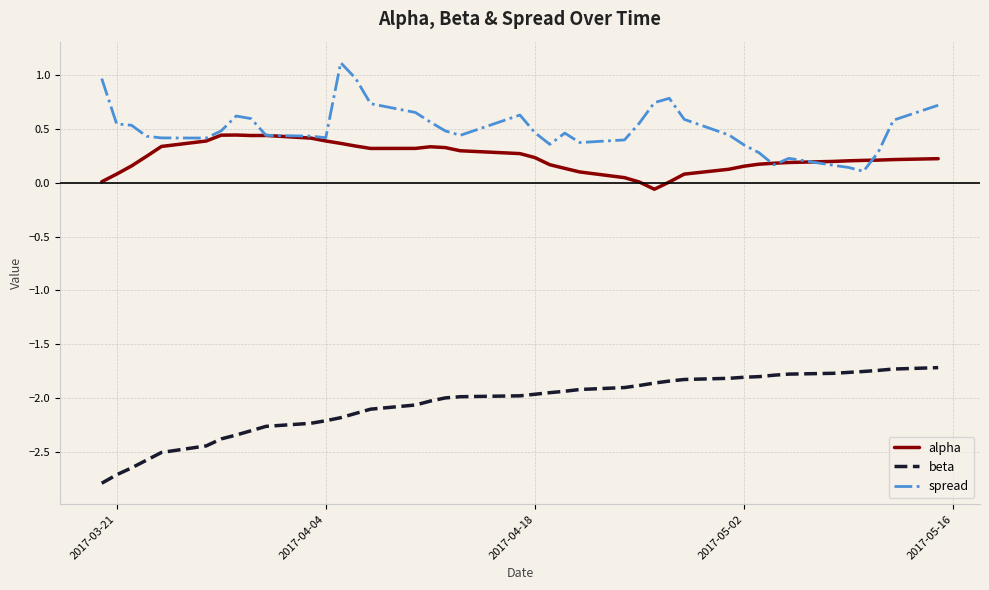

Rank the series by their maximum value, from lowest to highest.

beta, alpha, spread